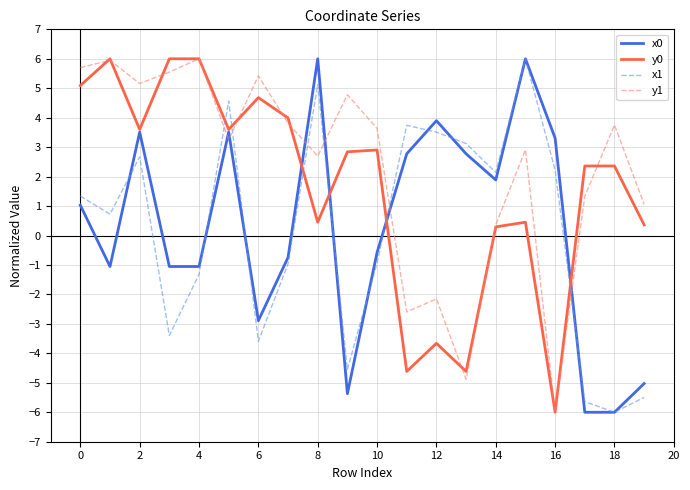

True or false: y1 and x1 cross at least once.

True